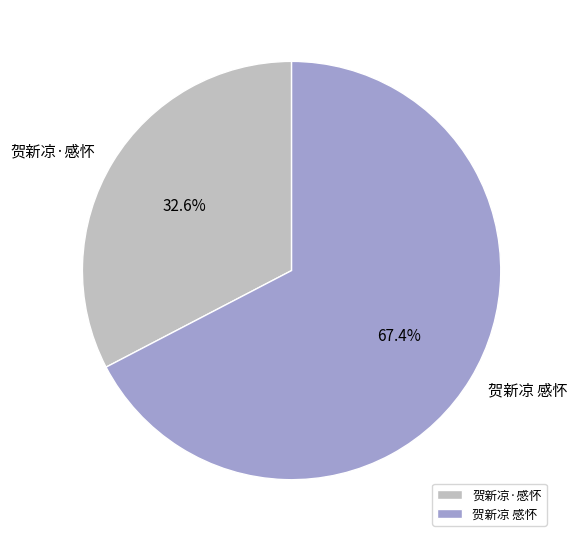

What percentage is the 贺新凉·感怀 slice, to the nearest percent?

33%